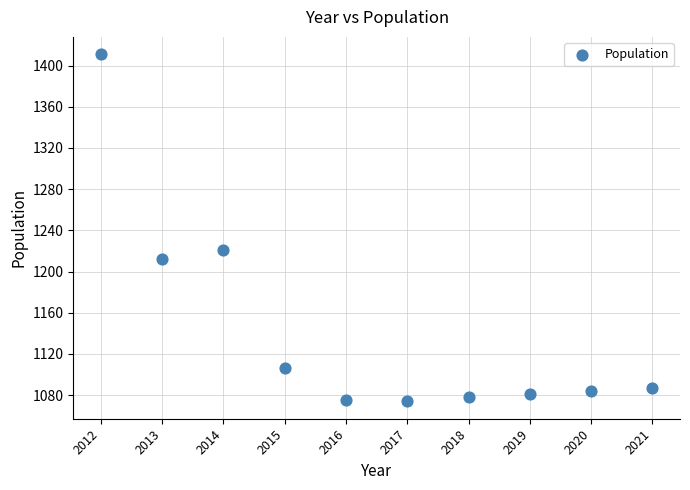

What is the average Y value?

1143